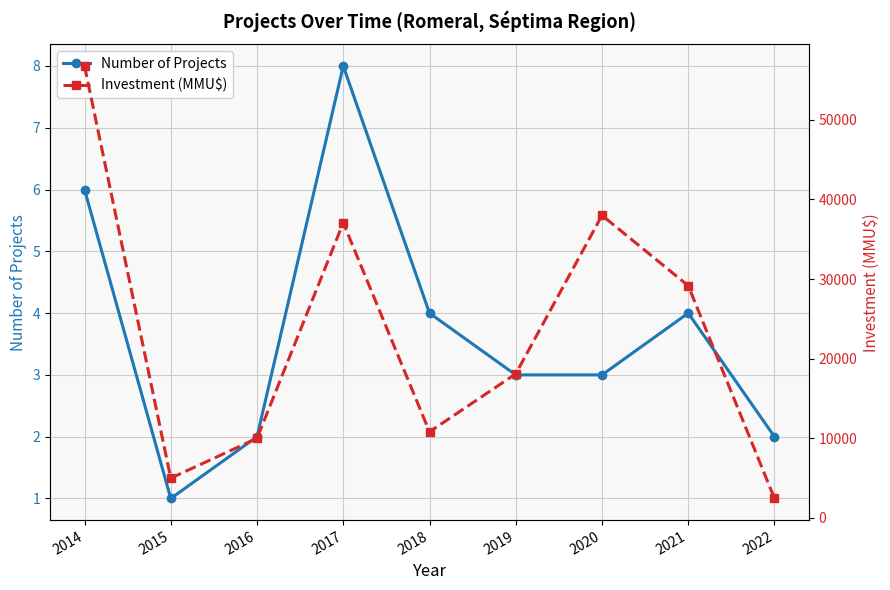

Where is Investment (MMU$) nearest to the value 29605?

2021